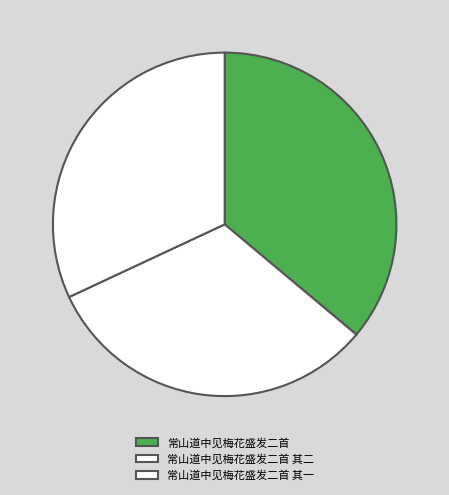

Rank the categories by value from highest to lowest.

常山道中见梅花盛发二首, 常山道中见梅花盛发二首 其二, 常山道中见梅花盛发二首 其一